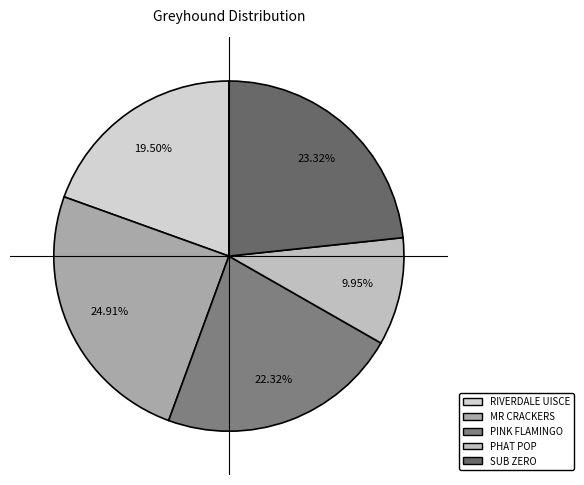

To the nearest percent, what is the combined percentage of PHAT POP and PINK FLAMINGO?

32%